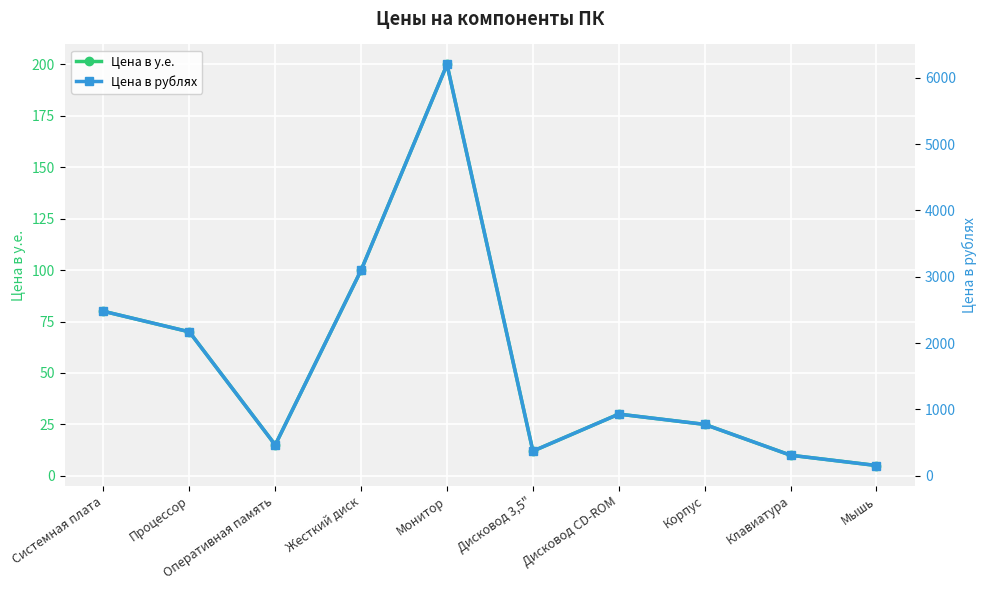

How many values in the Цена в рублях series are below 930?

5